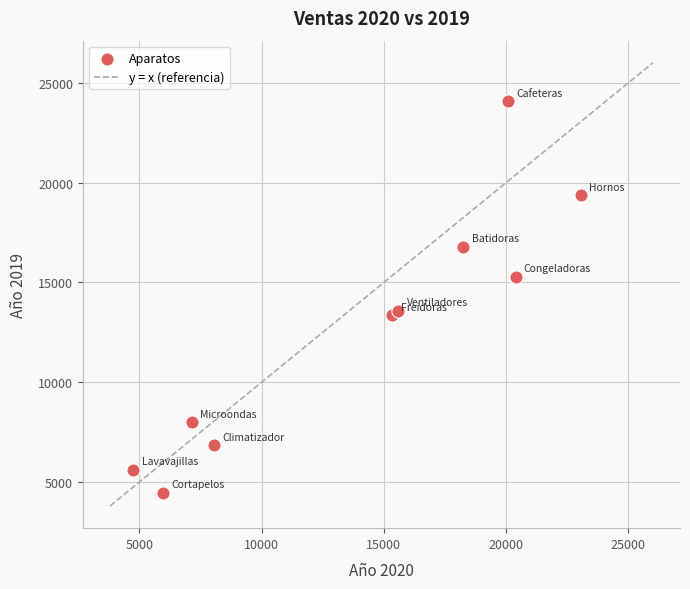

What is the range of X values (max minus min)?

18322.0